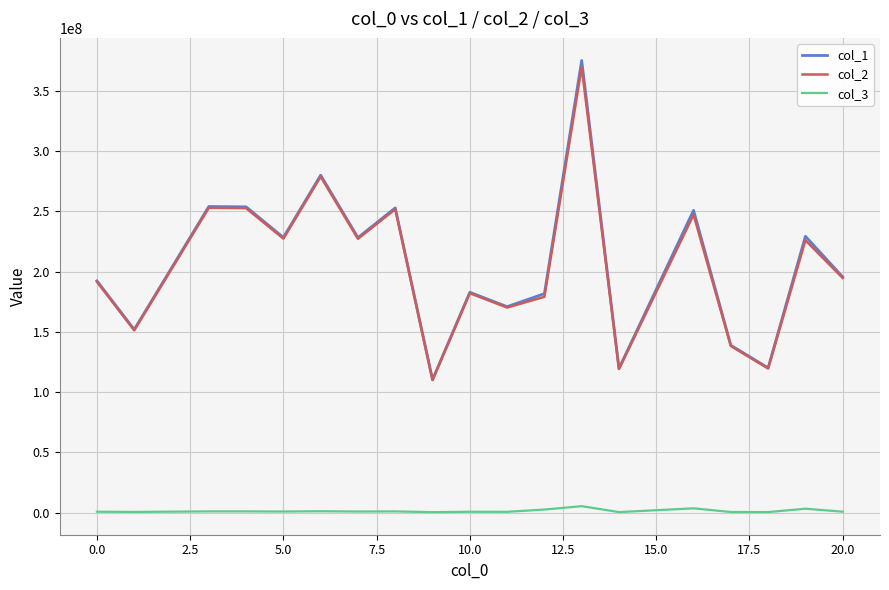

Which series has the largest range (max minus min)?

col_1